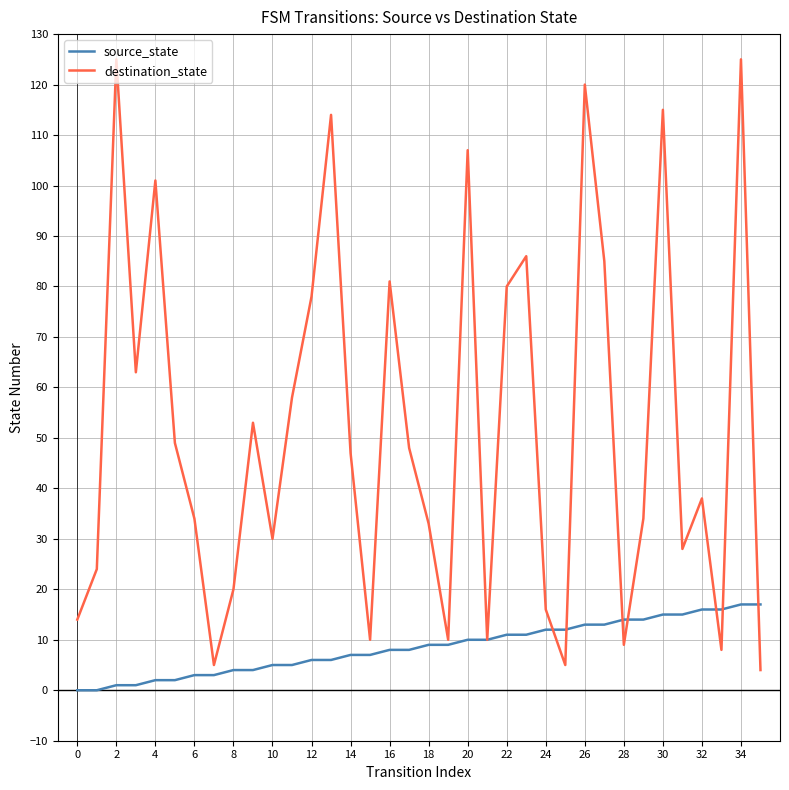

Which series has the largest total across all categories?

destination_state